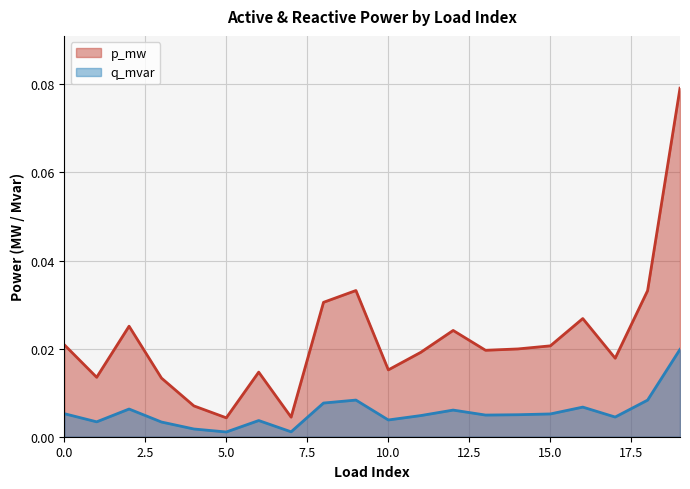

Where is the first local minimum for q_mvar?

1